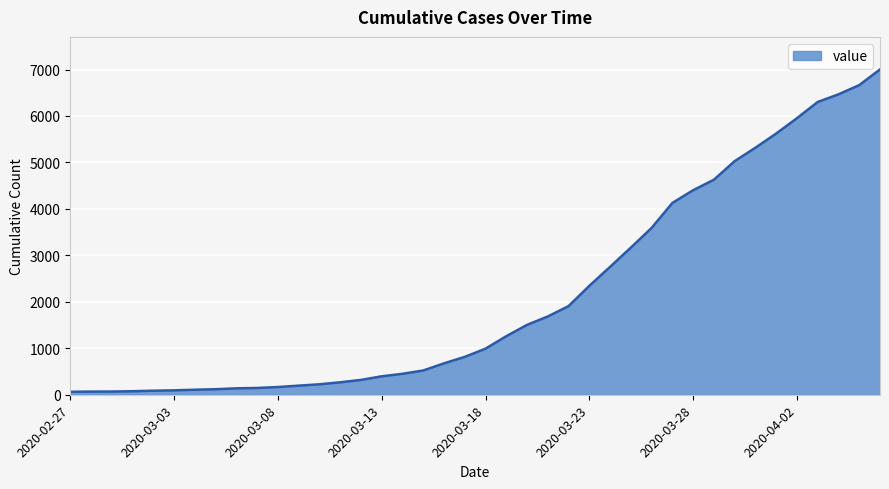

What is the greatest value displayed?

7002